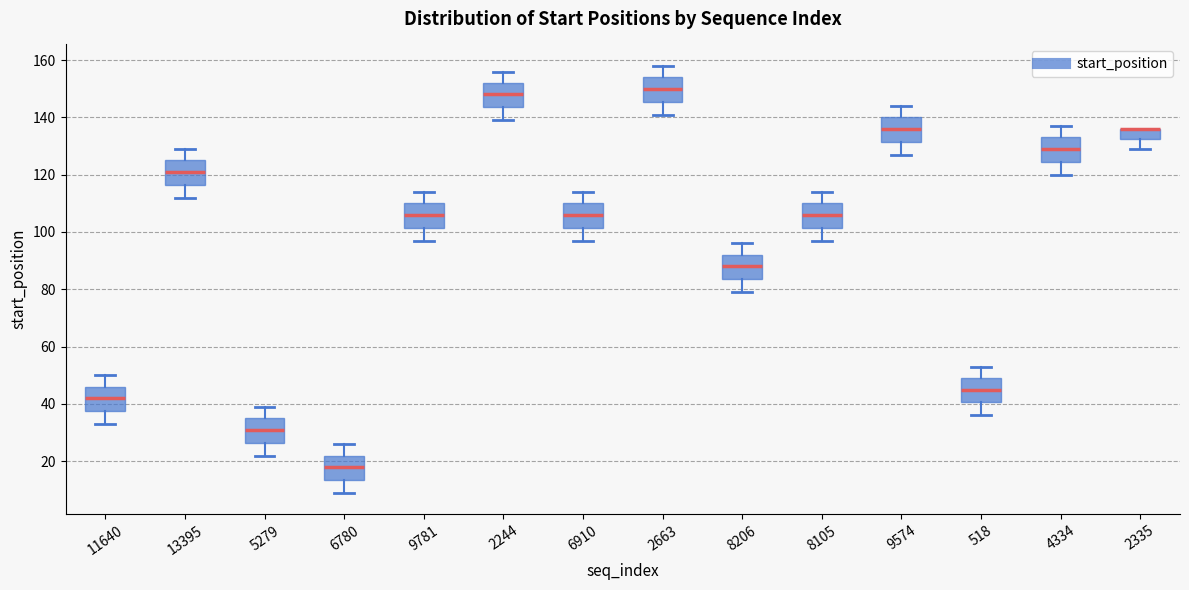

Reading left to right, transcribe this box plot: for each box, give where its median line is, the range the box spans, and where its two whiskers end, as read against the y-axis. The values are not printed on the chart, so give them approximately, as read against the axis.

11640: median 42, box 38 to 46, whiskers 34 to 50
13395: median 122, box 116 to 126, whiskers 112 to 130
5279: median 32, box 26 to 36, whiskers 22 to 40
6780: median 18, box 14 to 22, whiskers 10 to 26
9781: median 106, box 102 to 110, whiskers 98 to 114
2244: median 148, box 144 to 152, whiskers 140 to 156
6910: median 106, box 102 to 110, whiskers 98 to 114
2663: median 150, box 146 to 154, whiskers 142 to 158
8206: median 88, box 84 to 92, whiskers 80 to 96
8105: median 106, box 102 to 110, whiskers 98 to 114
9574: median 136, box 132 to 140, whiskers 128 to 144
518: median 46, box 40 to 50, whiskers 36 to 54
4334: median 130, box 124 to 134, whiskers 120 to 138
2335: median 136 (drawn on the box's upper edge), box 132 to 136, whiskers 130 to 136